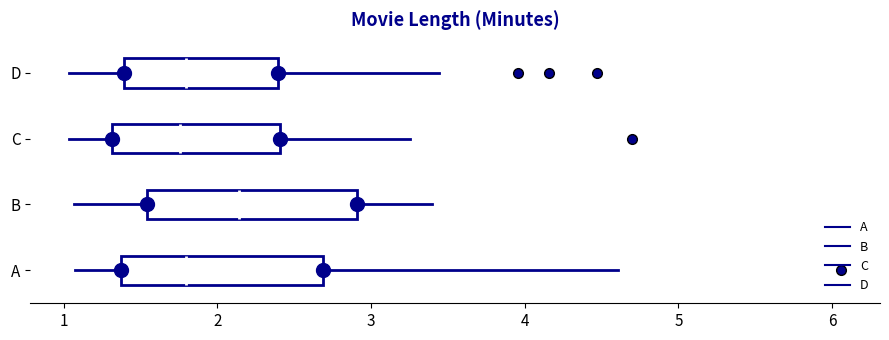

Reading bottom to top, transcribe this box plot: for each box, give where its median line is, the range the box spans, and where its two whiskers end, as read against the x-axis. The values are not printed on the chart, so give them approximately, as read against the axis.

A: median 1.8, box 1.4 to 2.7, whiskers 1.1 to 4.6
B: median 2.1, box 1.5 to 2.9, whiskers 1.1 to 3.4
C: median 1.8, box 1.3 to 2.4, whiskers 1.0 to 3.3
D: median 1.8, box 1.4 to 2.4, whiskers 1.0 to 3.4